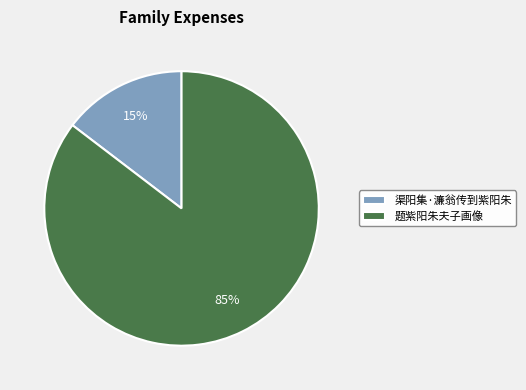

What is the largest slice in the pie chart?

题紫阳朱夫子画像